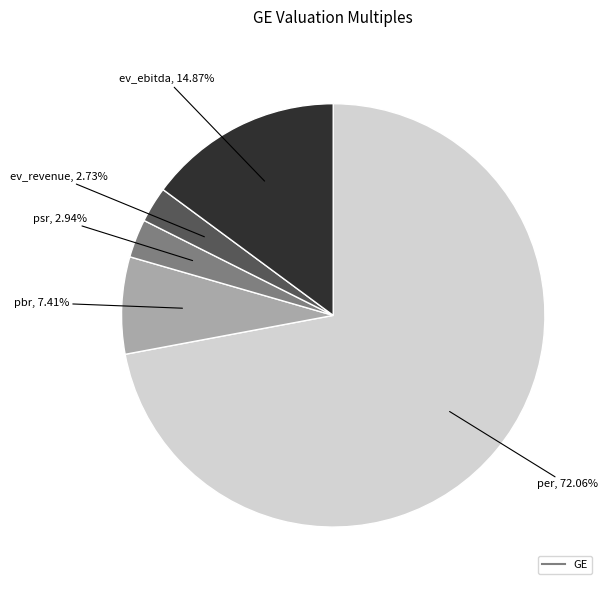

How many slices are in this pie chart?

5